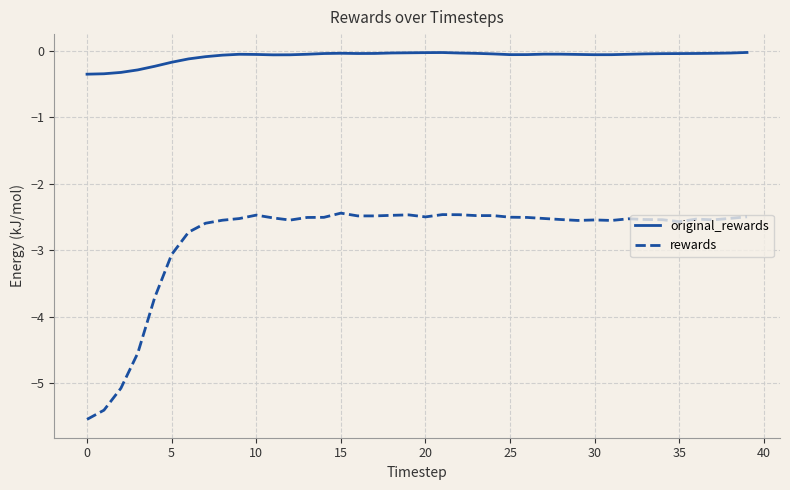

List the series in order of their overall mean, highest first.

original_rewards, rewards